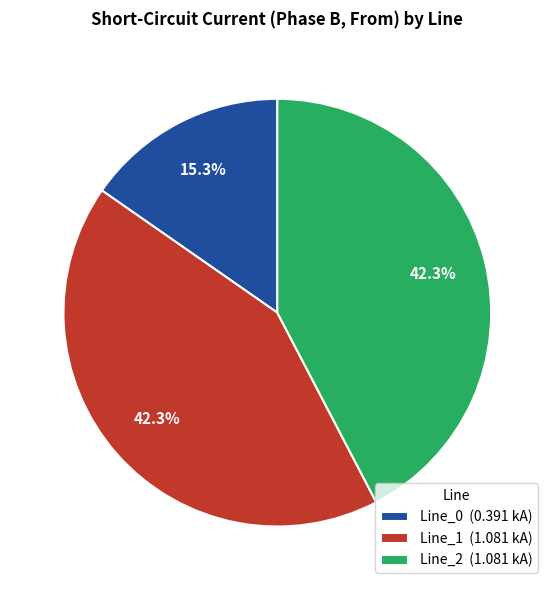

Which category has the smallest portion of the pie?

Line_0